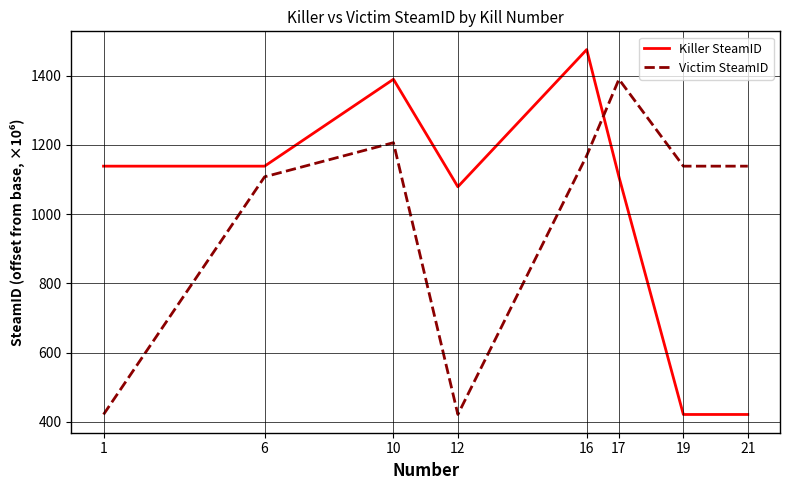

What is the difference between the highest and lowest values at 6?

30.8